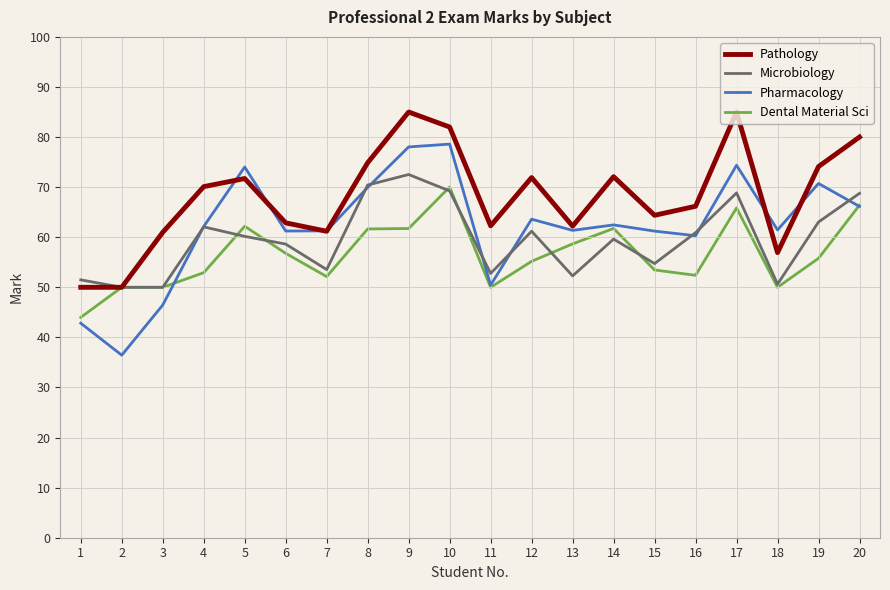

List the series in order of their overall mean, lowest first.

Dental Material Sci, Microbiology, Pharmacology, Pathology